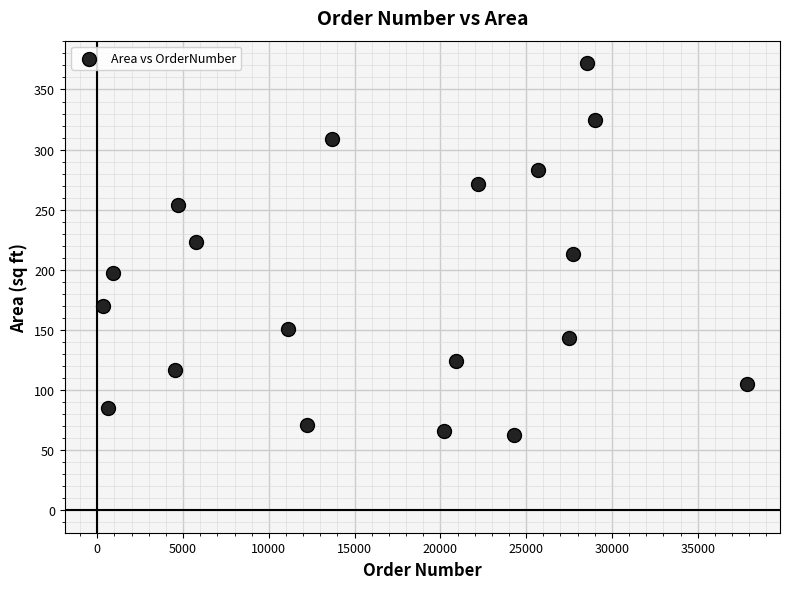

What is the range of X values (max minus min)?

37550